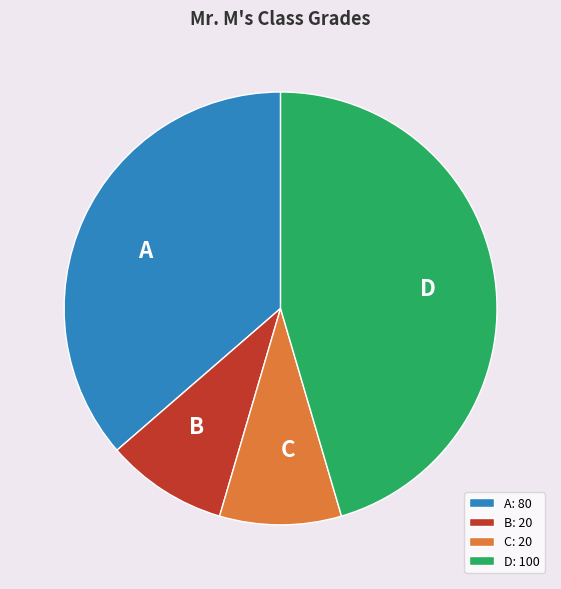

Approximately how many times larger is the value at B compared to A?

0.3